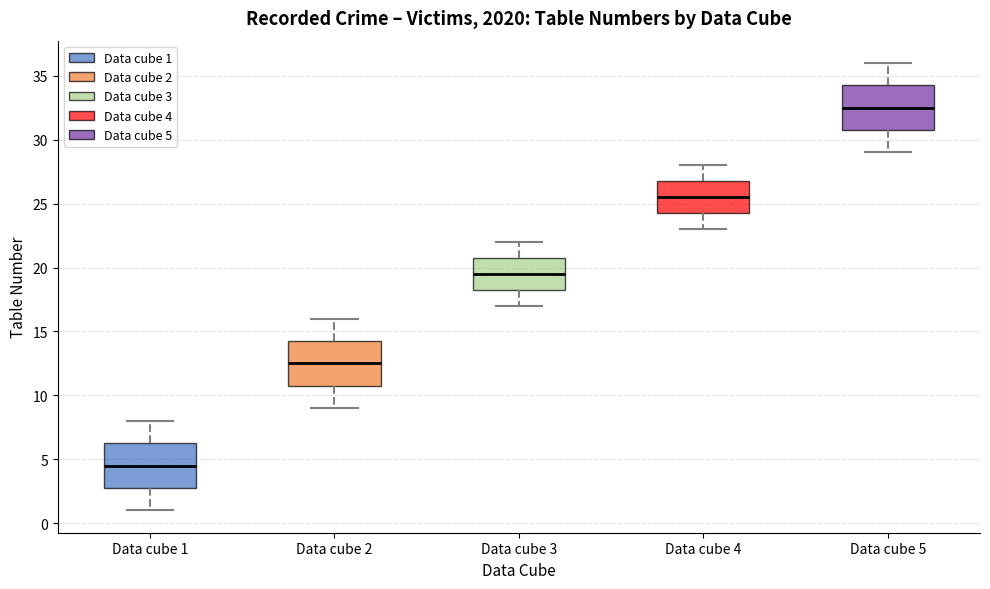

Reading left to right, read every box against the y-axis: the position of its median line, the range the box covers, and the ends of its whiskers. The values are not printed on the chart, so give them approximately, as read against the axis.

Data cube 1: median 4.5, box 3.0 to 6.5, whiskers 1.0 to 8.0
Data cube 2: median 12.5, box 11.0 to 14.5, whiskers 9.0 to 16.0
Data cube 3: median 19.5, box 18.5 to 21.0, whiskers 17.0 to 22.0
Data cube 4: median 25.5, box 24.5 to 27.0, whiskers 23.0 to 28.0
Data cube 5: median 32.5, box 31.0 to 34.5, whiskers 29.0 to 36.0